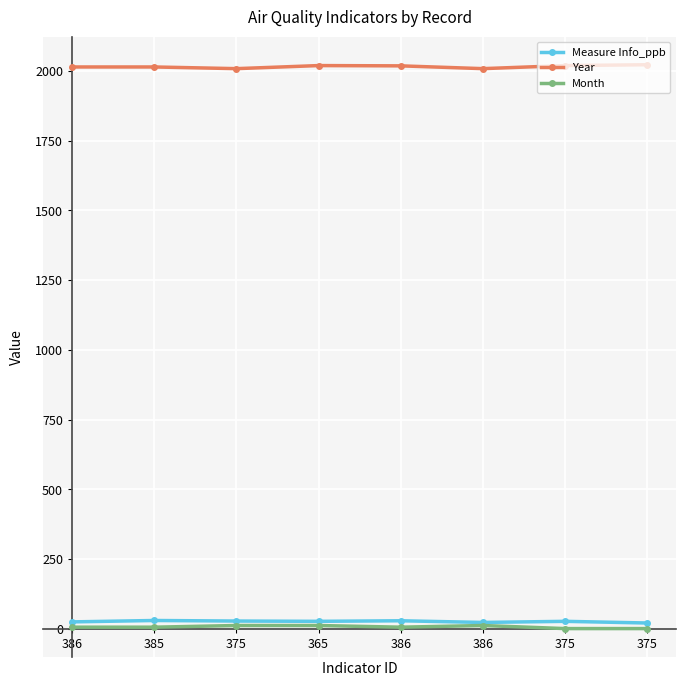

Reading right to left, extract all data points from this chart.

Measure Info_ppb: 21	27	23	29	27	28	30	25
Year: 2022	2019	2008	2018	2019	2008	2014	2014
Month: 1	1	12	6	12	12	6	6